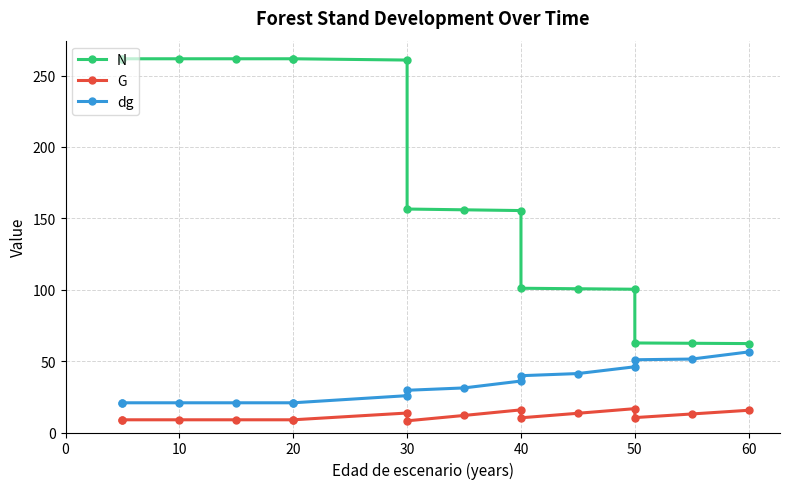

True or false: dg has more than 1 interior local peaks.

False